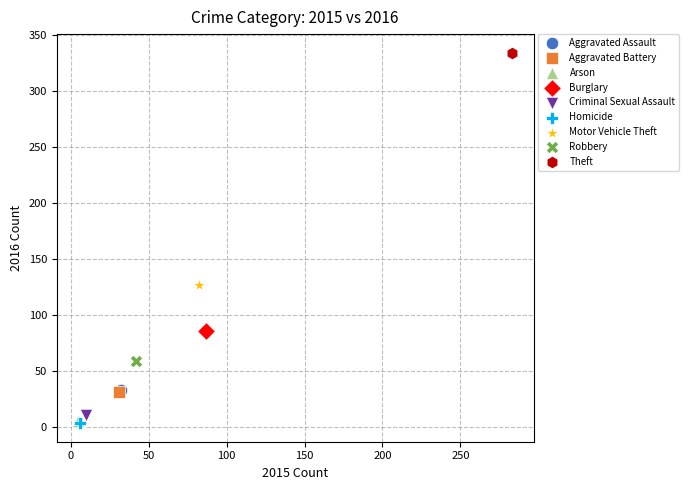

What are all the series names shown in the legend?

Aggravated Assault, Aggravated Battery, Arson, Burglary, Criminal Sexual Assault, Homicide, Motor Vehicle Theft, Robbery, Theft